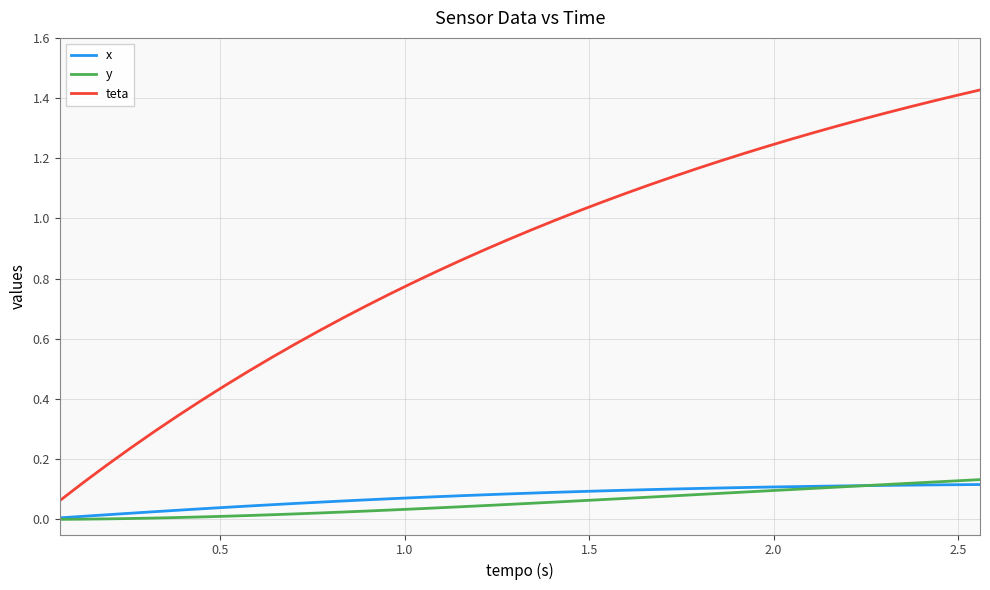

Which series has the widest spread of values?

teta